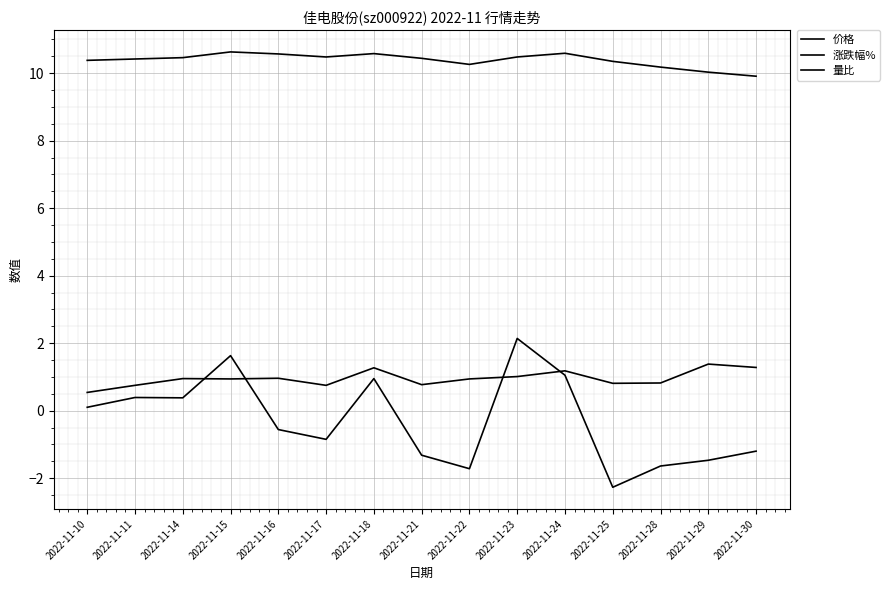

How many lines are shown in the chart?

3